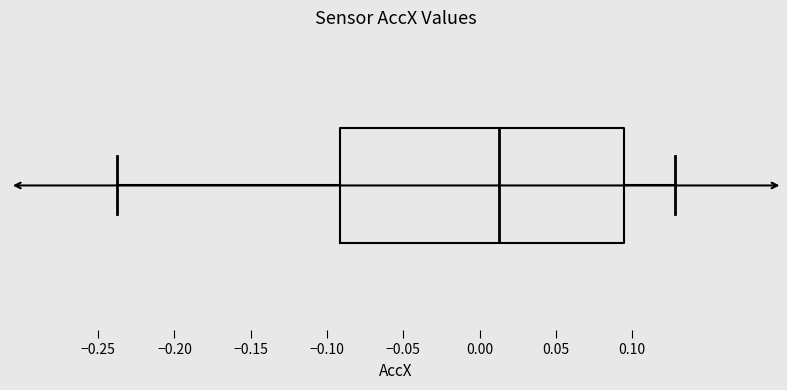

Where does the right whisker of the box end on the x-axis? The values are not printed on the chart, so give them approximately, as read against the axis.

0.130